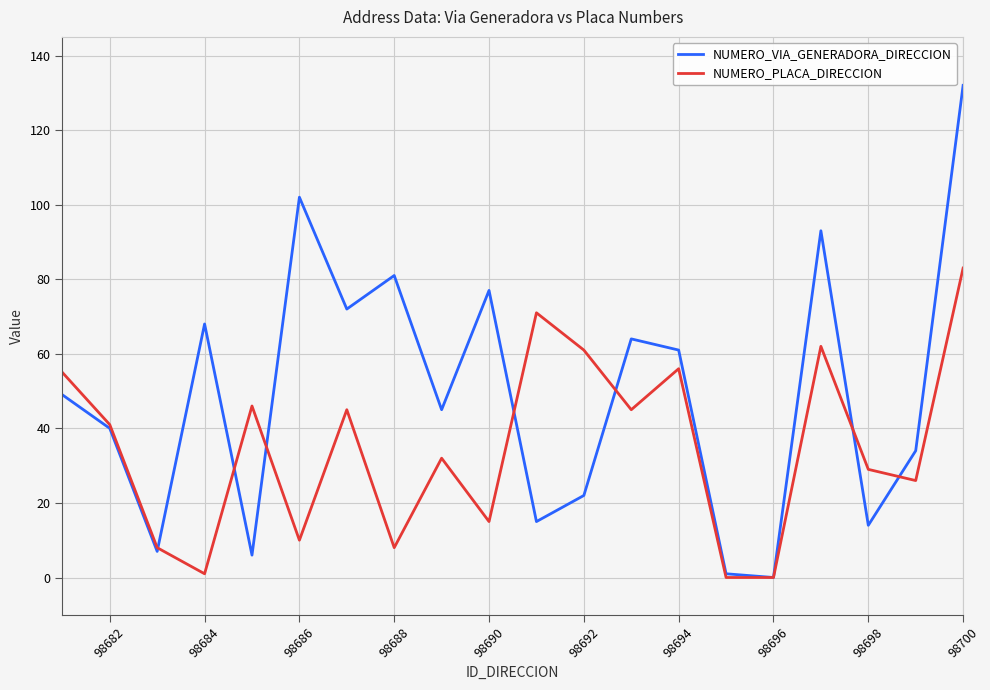

Which series has the largest total across all categories?

NUMERO_VIA_GENERADORA_DIRECCION